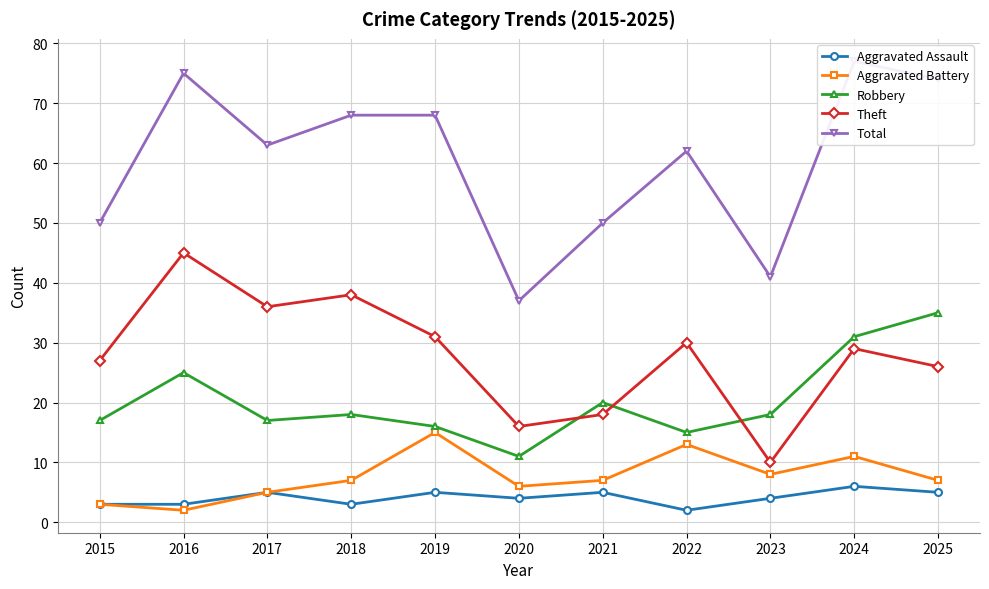

At which label is Robbery closest to 23?

2016